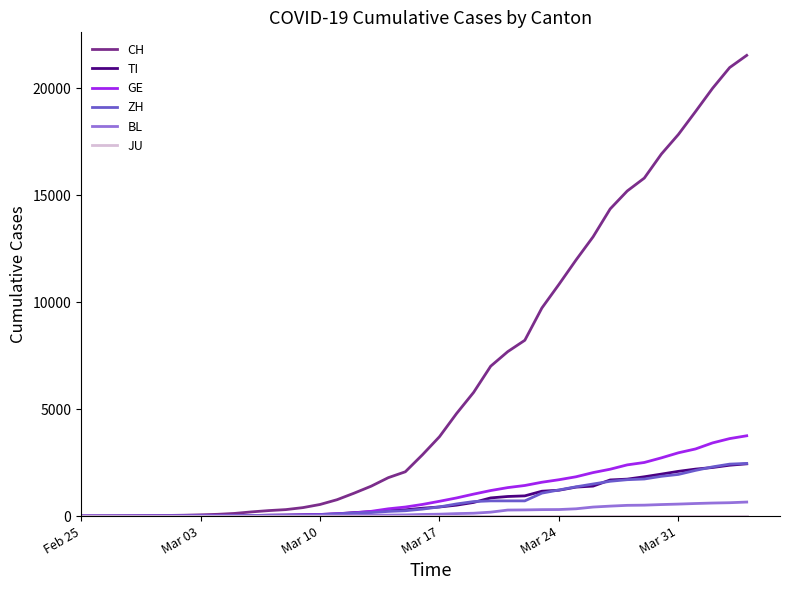

How many lines are shown in the chart?

6